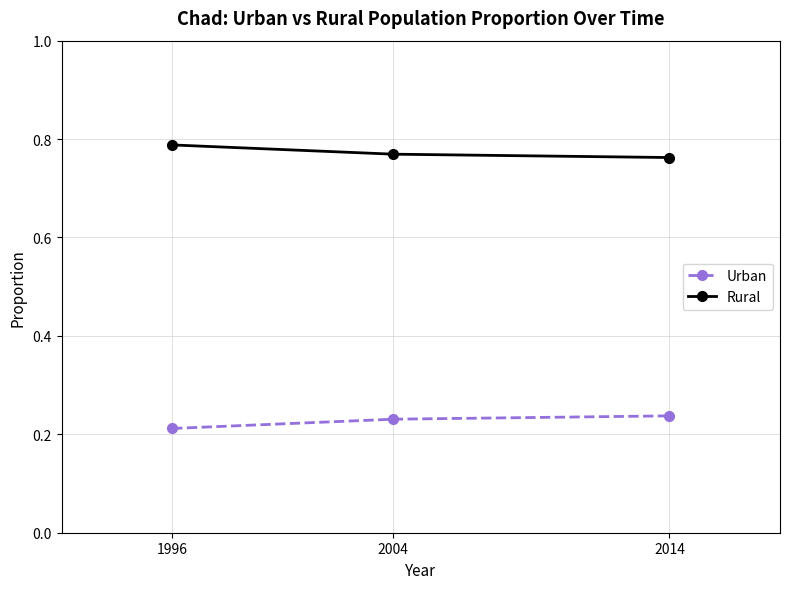

What is the sum of all Urban values?

0.7